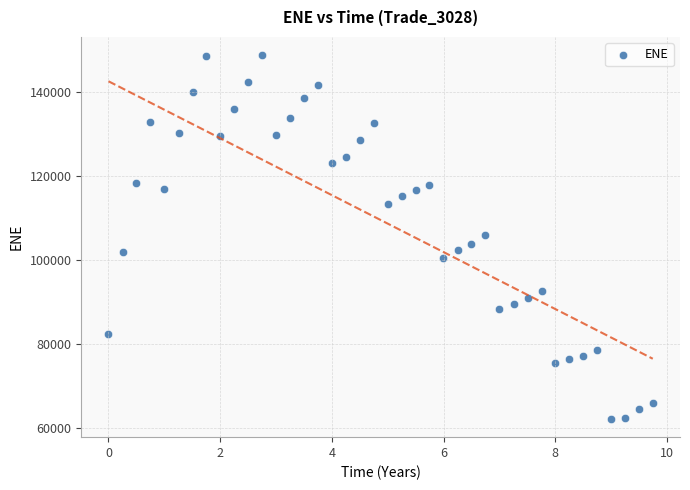

What is the range of X values (max minus min)?

9.7